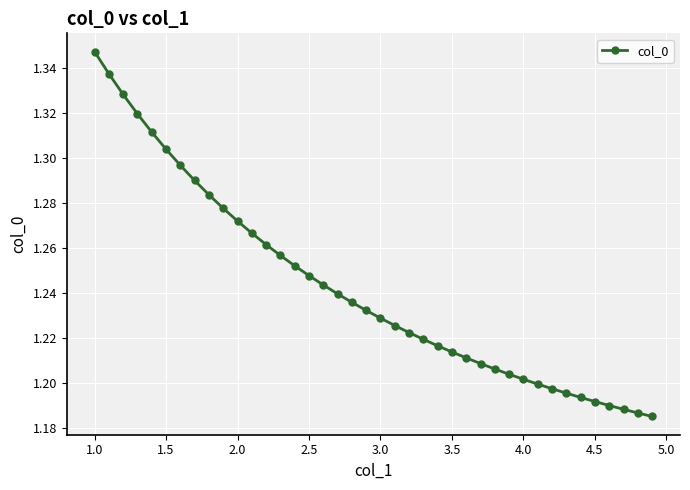

What is the sum of all values?

49.7